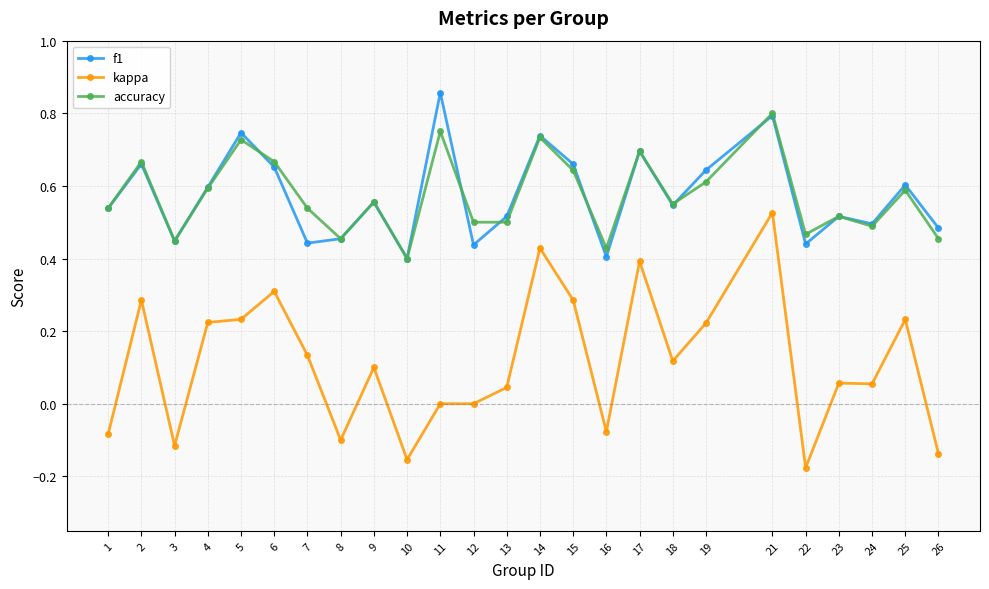

Which series has the largest range (max minus min)?

kappa